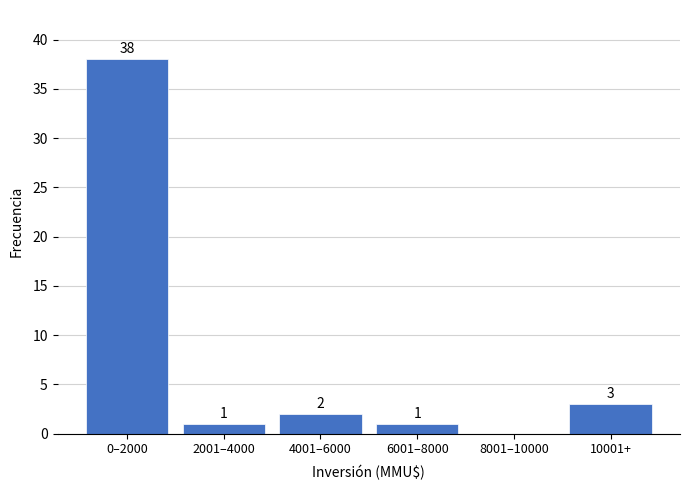

Reading left to right, extract all data points from this chart.

0–2000=38	2001–4000=1	4001–6000=2	6001–8000=1	8001–10000=0	10001+=3